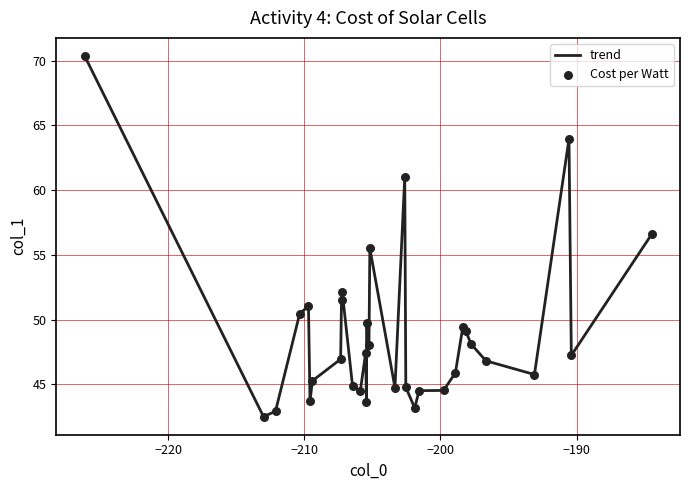

What is the minimum value shown in the chart?

42.5